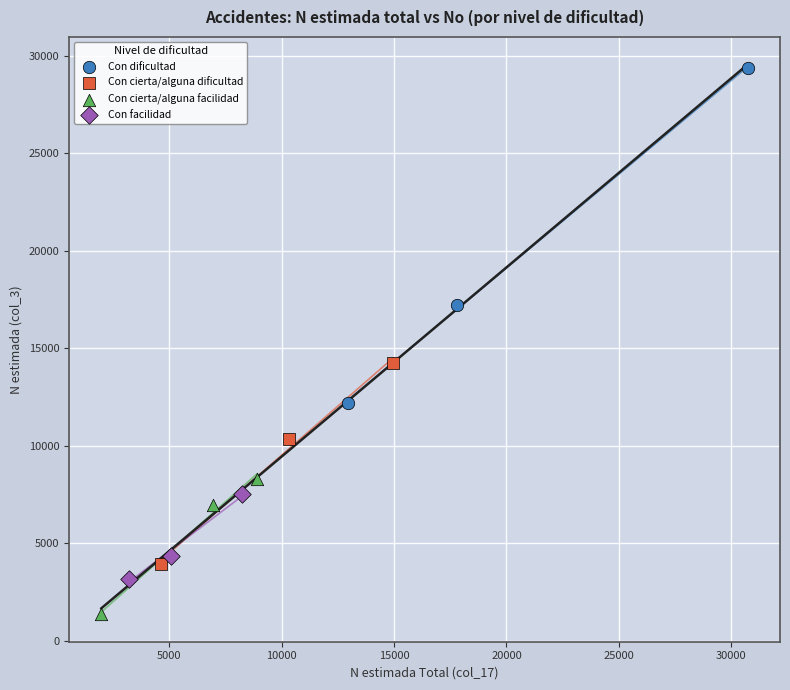

Which series reaches the minimum Y coordinate?

Con cierta/alguna facilidad